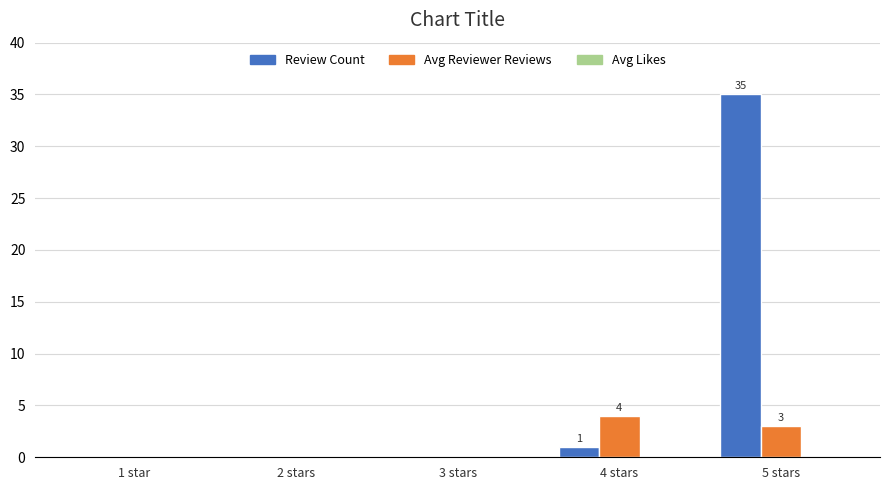

At which category is the sum across all series the highest?

5 stars